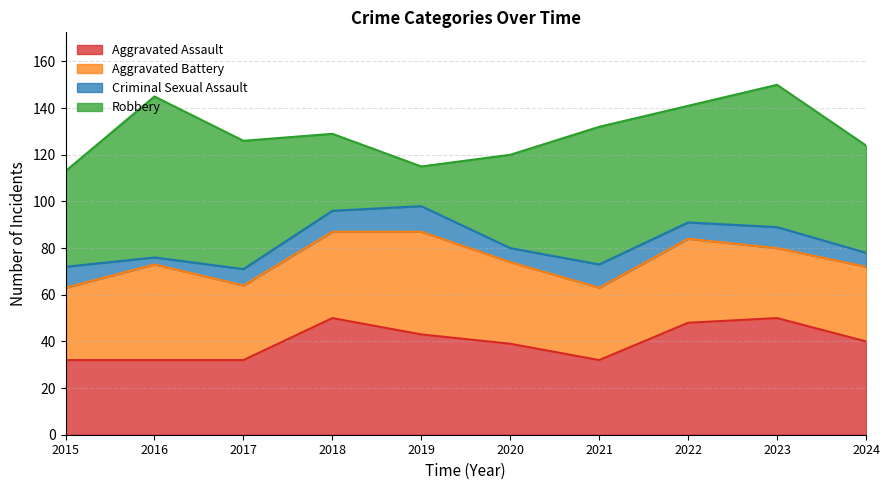

What is the smallest value displayed?

3